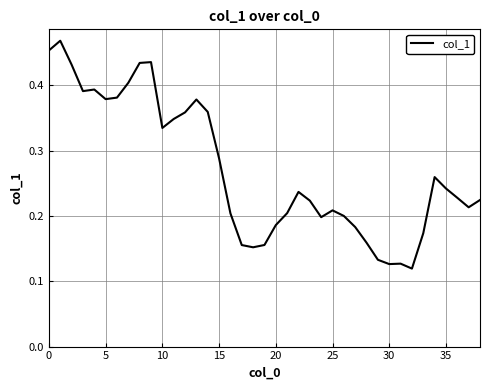

How many values are between 0 and 1?

39